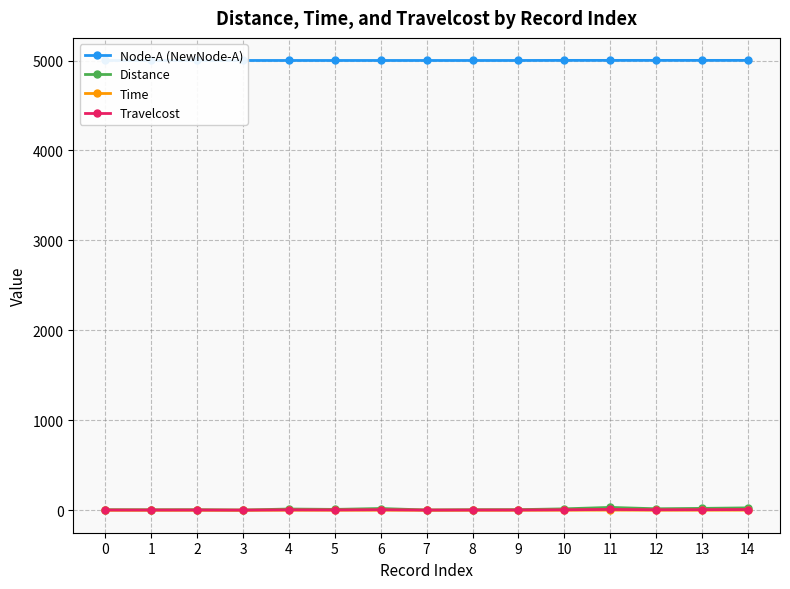

What is the maximum value shown in the chart?

5002.0